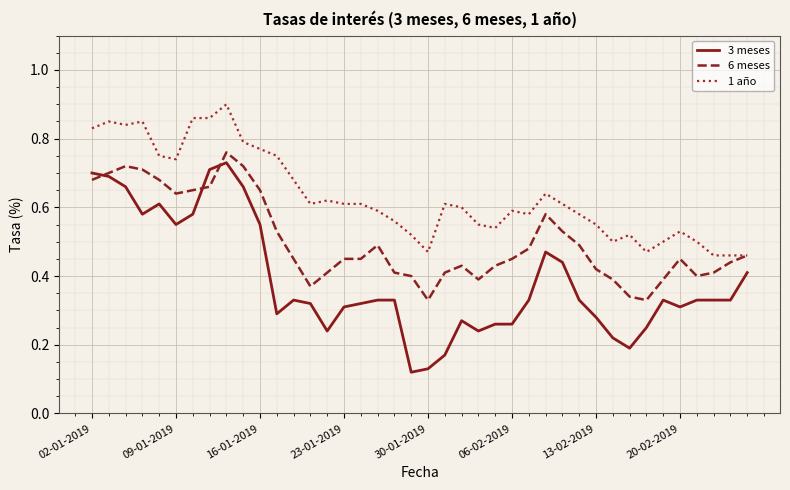

True or false: 1 año and 3 meses cross at least once.

False